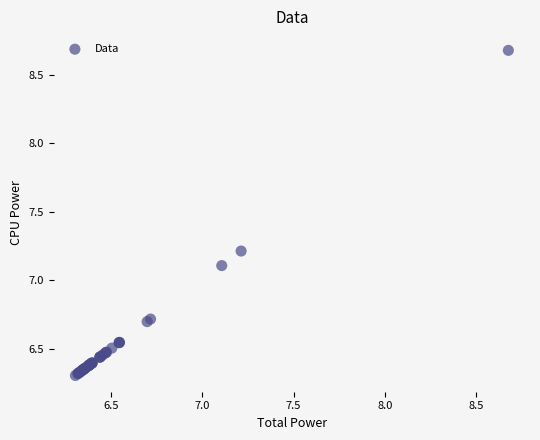

What Y value in the scatter plot is closest to 7?

7.1